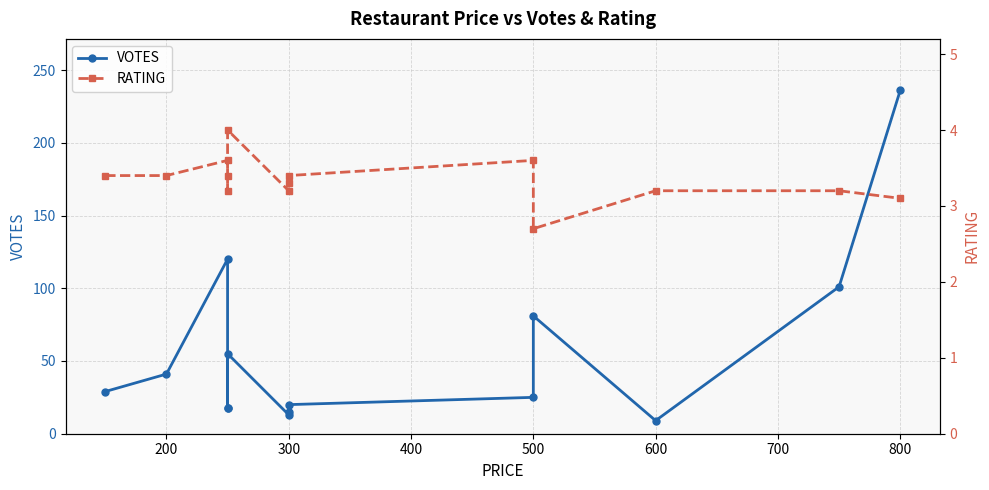

The value of RATING at 200 is 1.2. True or false?

False